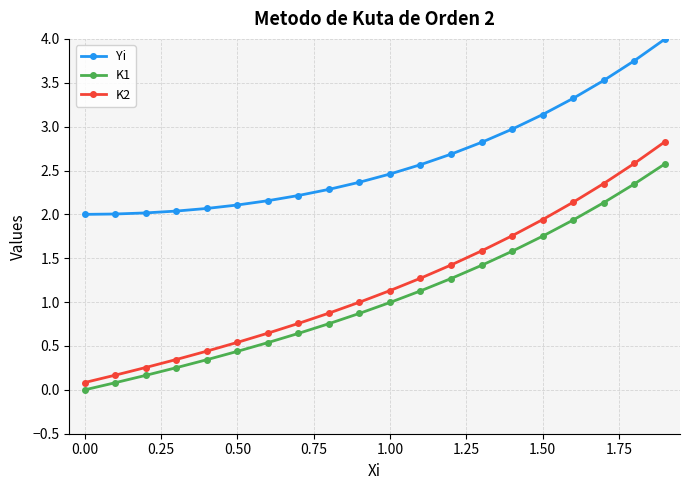

How many lines are shown in the chart?

3